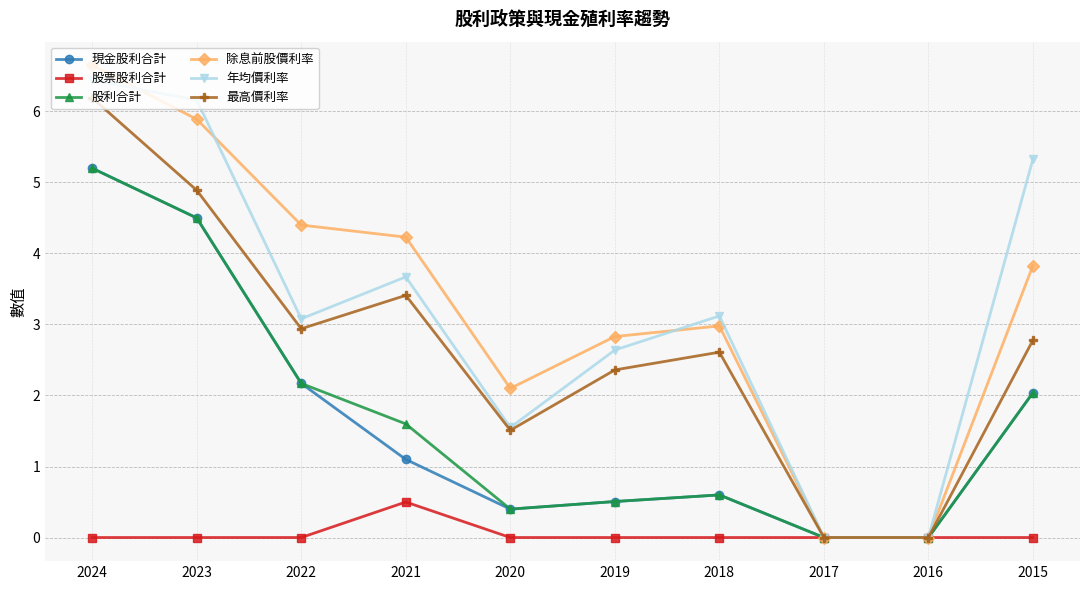

Count the number of categories in the chart.

10